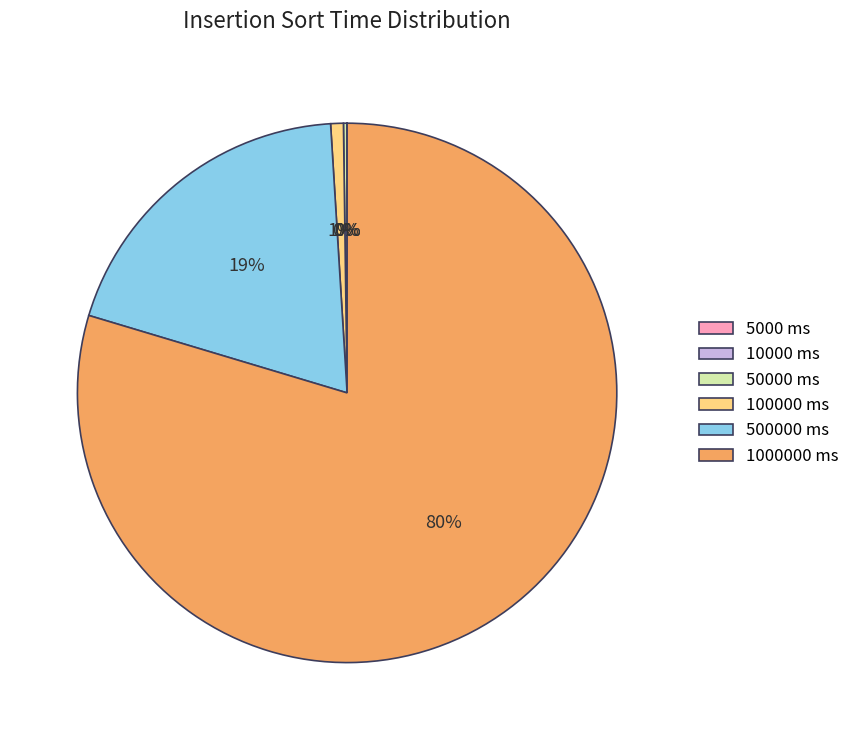

To the nearest percent, what portion does 100000 ms represent?

1%